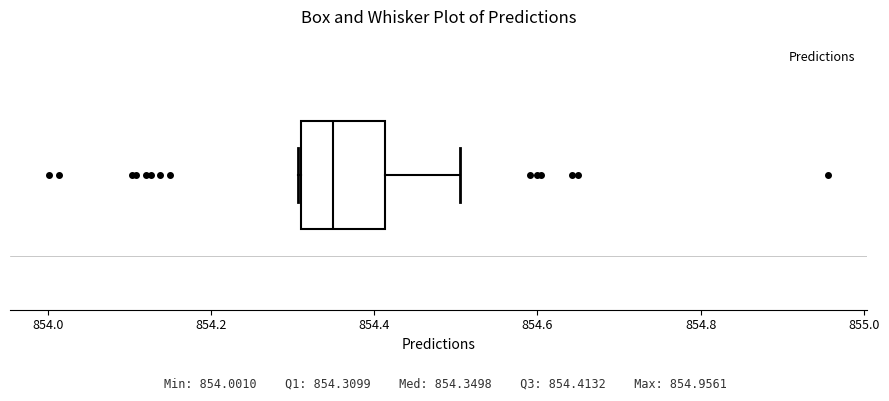

Where is the left edge of the box on the x-axis? The values are not printed on the chart, so give them approximately, as read against the axis.

854.30